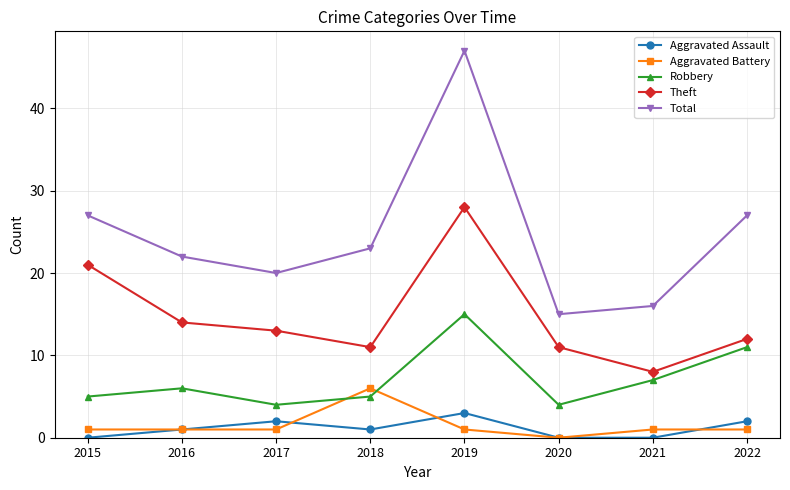

What is the sum of the Aggravated Assault values at 2017 and 2019?

5